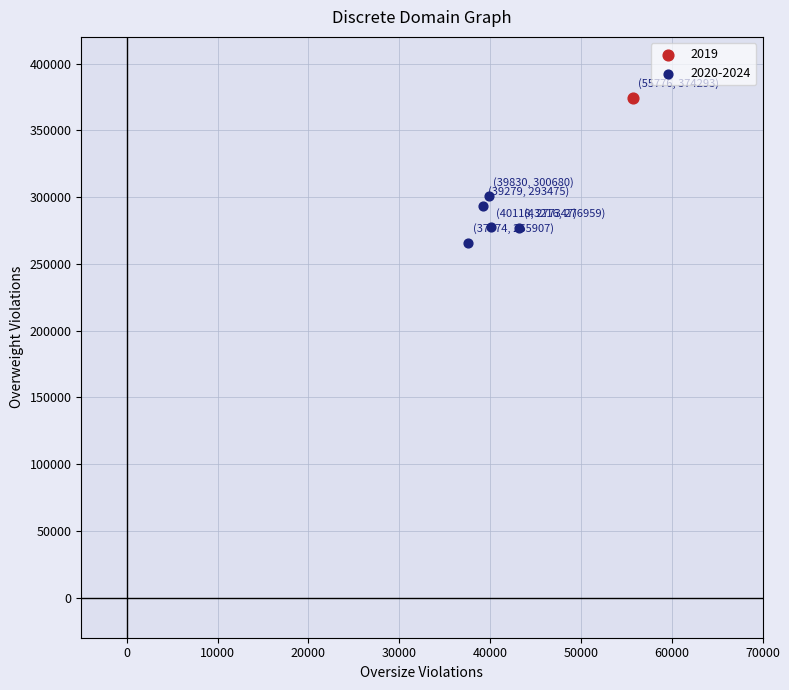

What are all the series names shown in the legend?

2019, 2020-2024